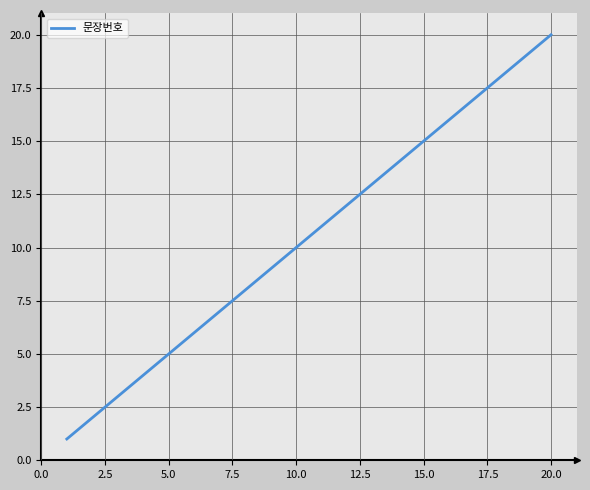

How many categories are shown in the chart?

20